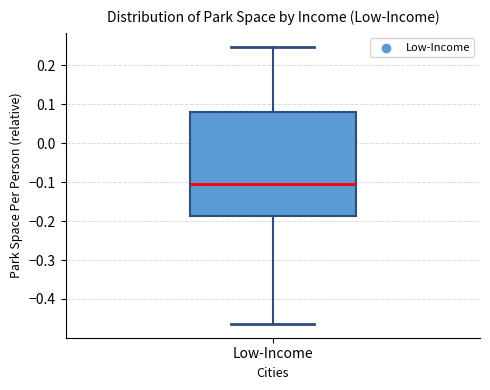

Where does the median line of the box for Low-Income sit on the y-axis? The values are not printed on the chart, so give them approximately, as read against the axis.

-0.10